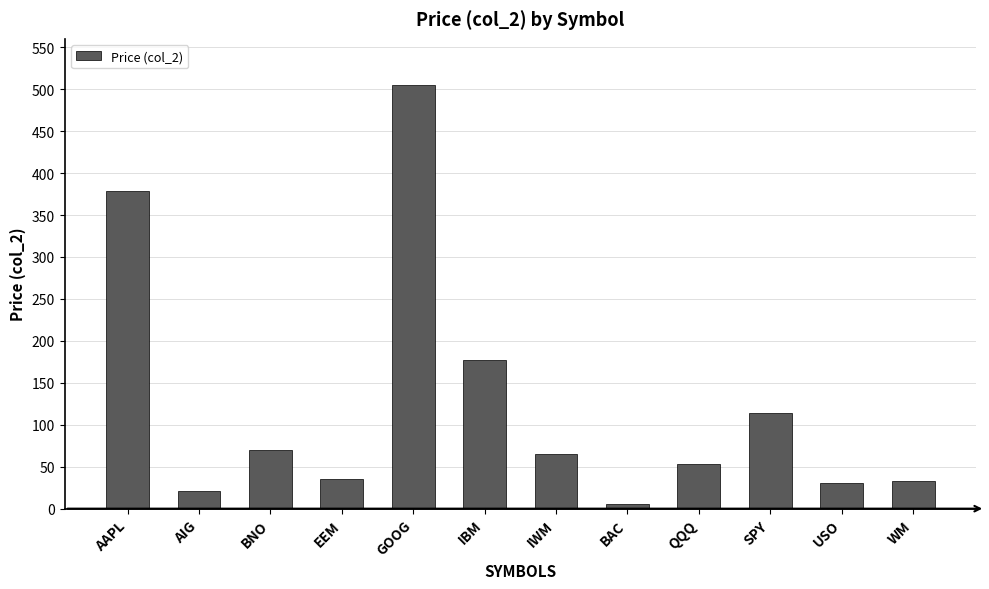

The chart shows a value of 114.5 at SPY. True or false?

True